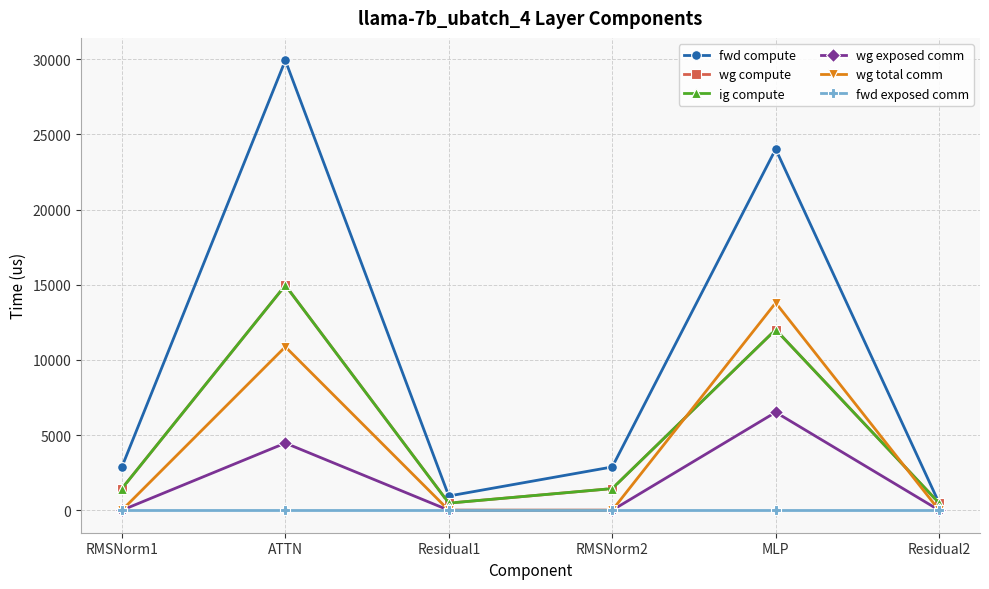

Is this an area chart (filled region under the line)?

No